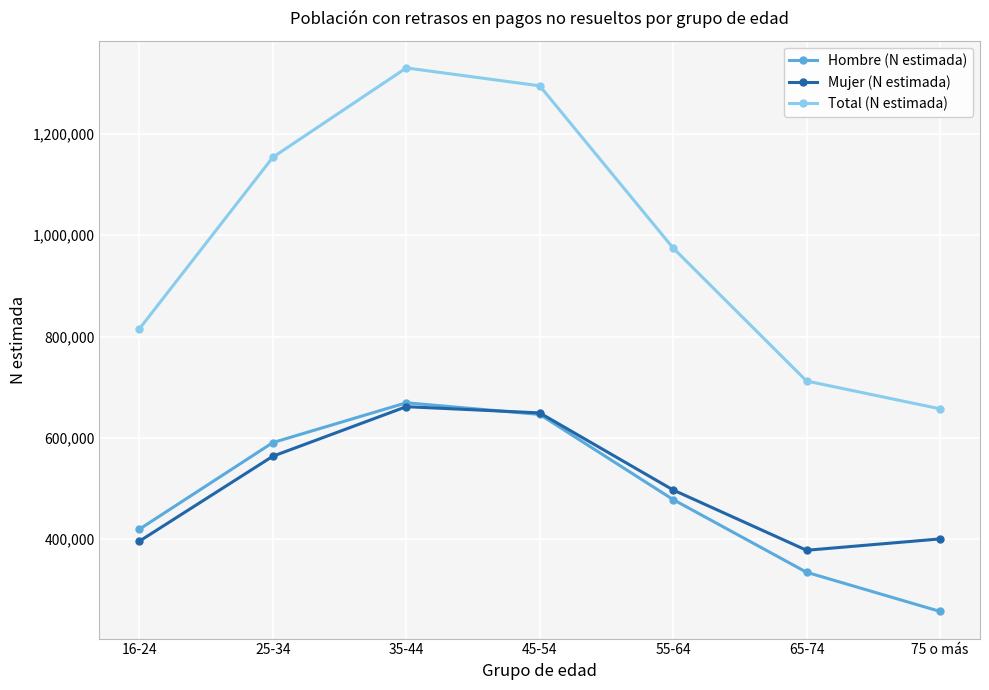

What is the difference between the second highest and second lowest values in the Mujer (N estimada) series?

253322